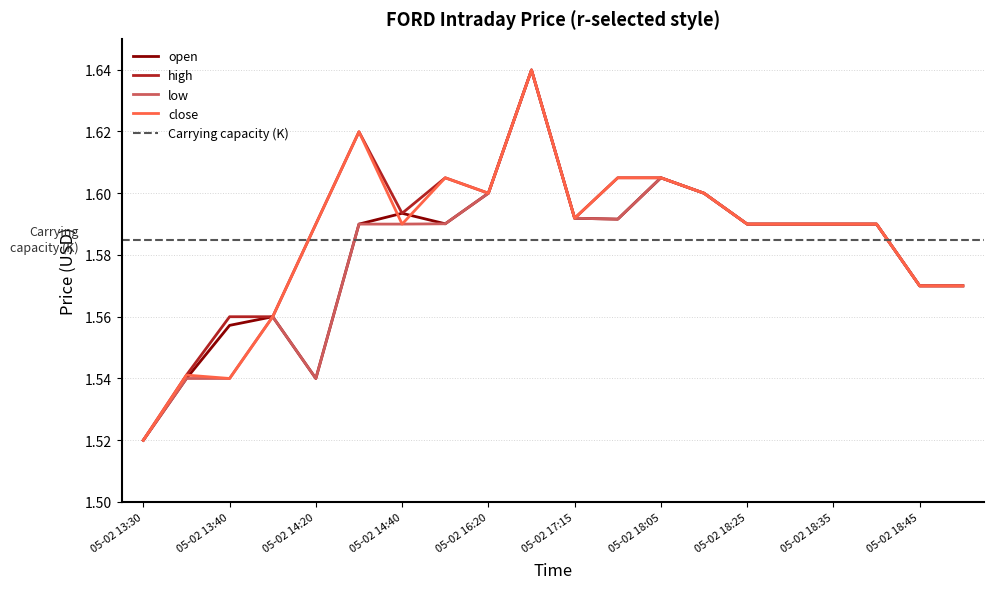

How many low values are between 1 and 2?

20